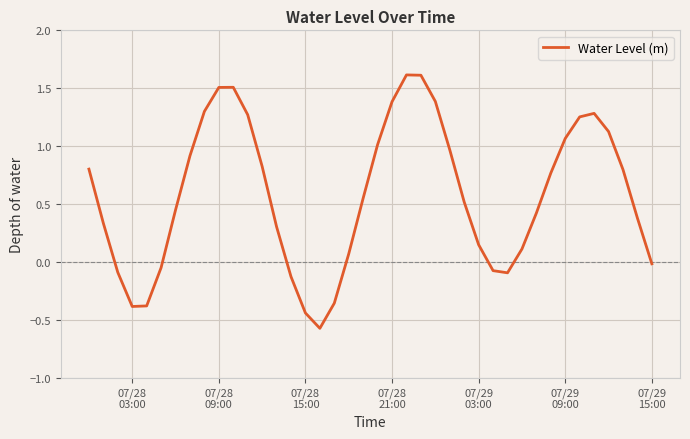

What is the difference between the maximum and minimum values?

2.2